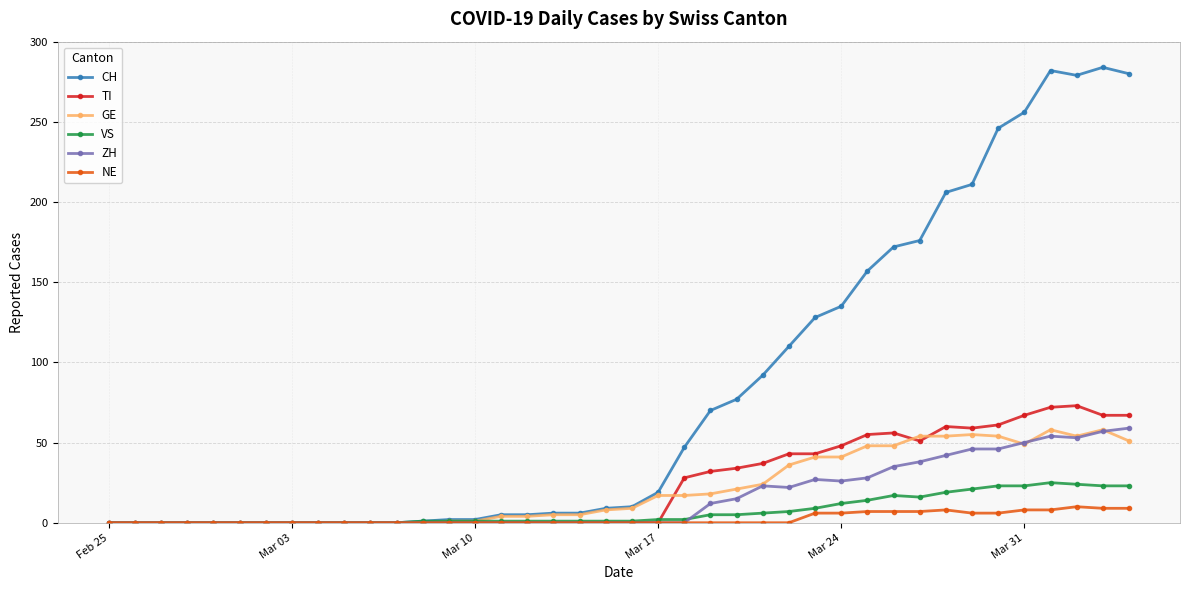

At how many categories does at least one series exceed 190?

8